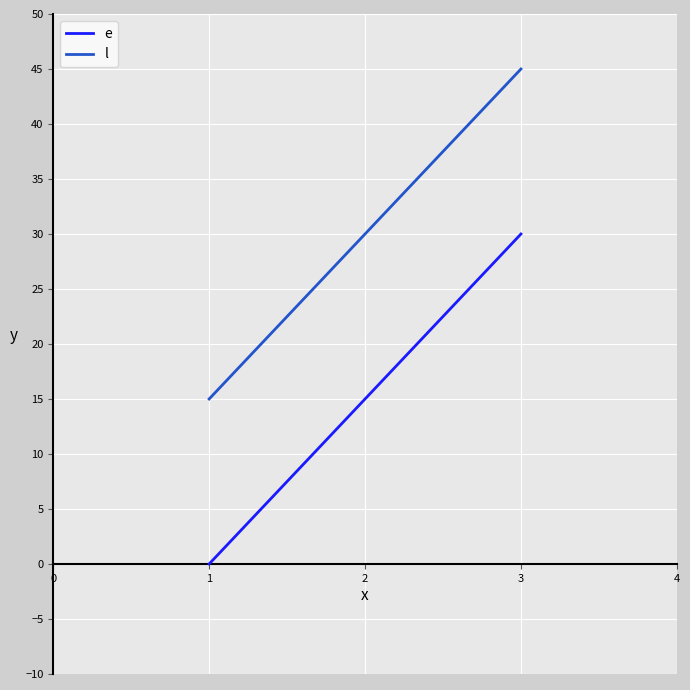

Reading left to right, list all the values displayed in this chart.

e: 0	15	30
l: 15	30	45